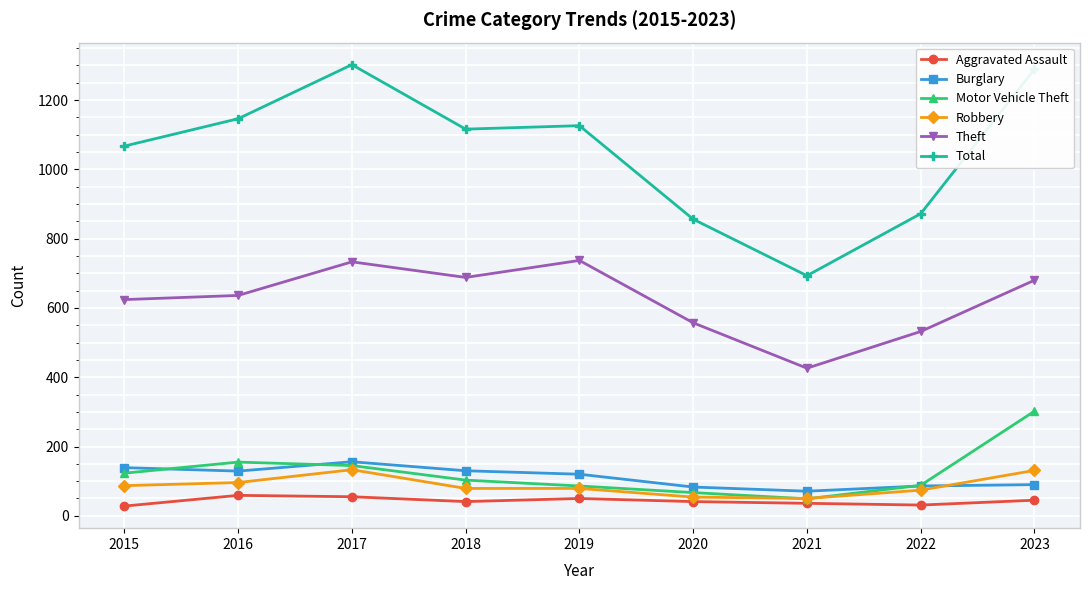

What is the highest value of the Robbery series?

133